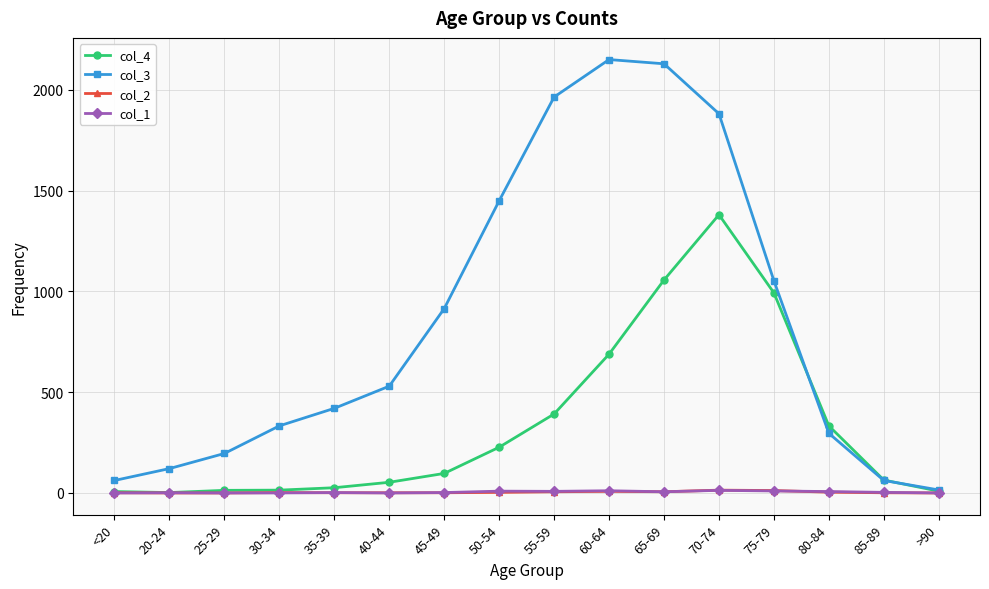

Does the chart have visible grid lines?

Yes